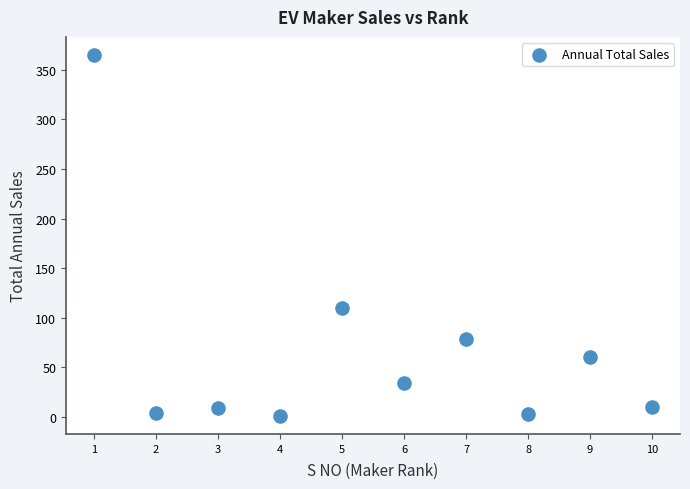

What is the average Y value?

68